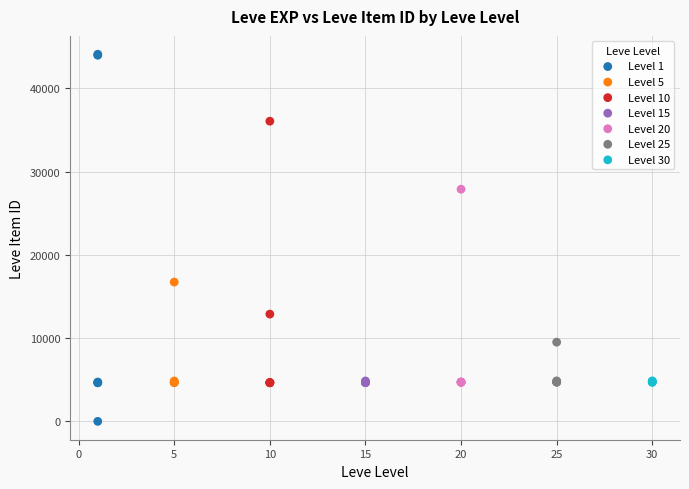

Which series reaches the minimum Y coordinate?

Level 1